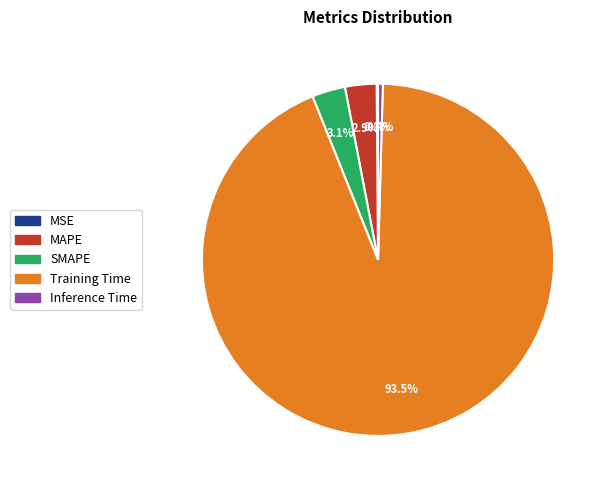

What percentage is NOT represented by MAPE?

97.1%